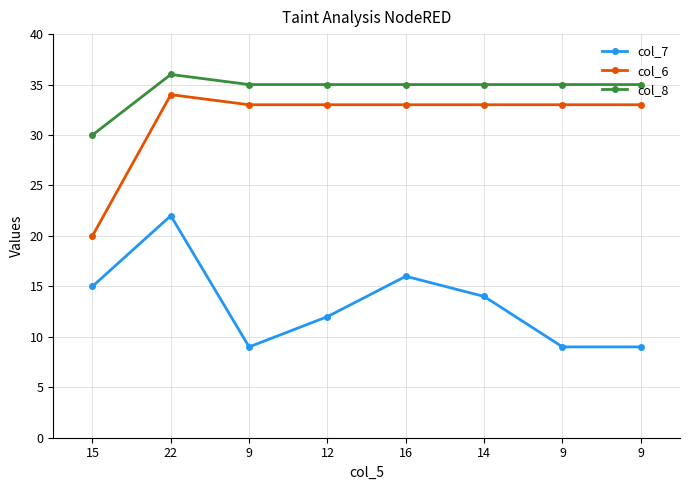

What are all the series names shown in the legend?

col_7, col_6, col_8